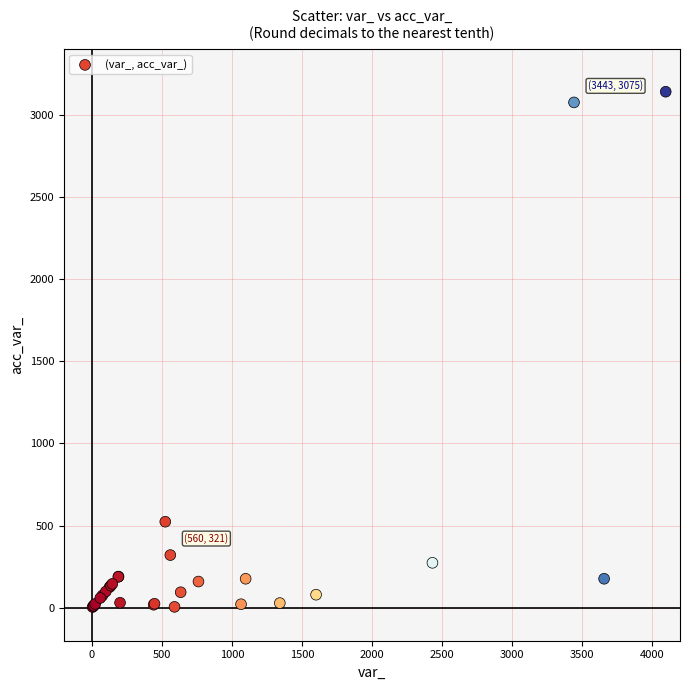

What Y value in the scatter plot is closest to 1572?

524